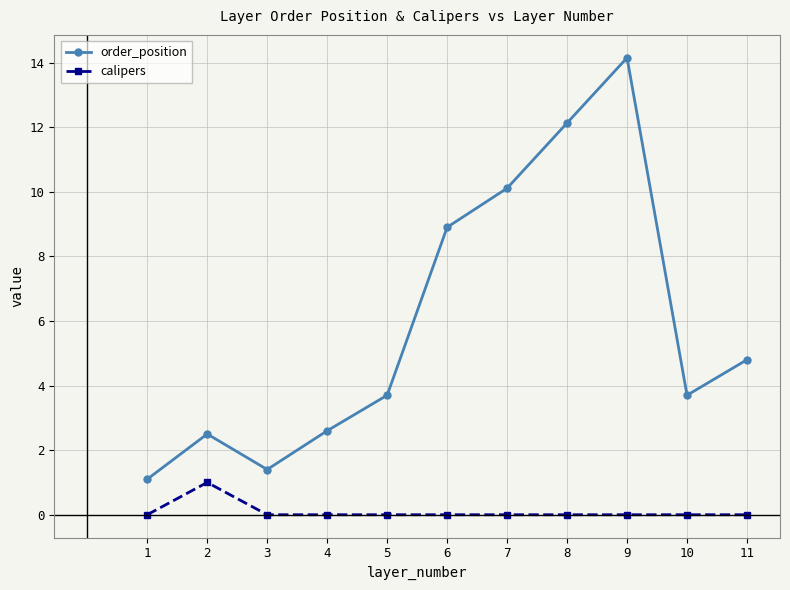

True or false: order_position and calipers intersect in this chart.

False